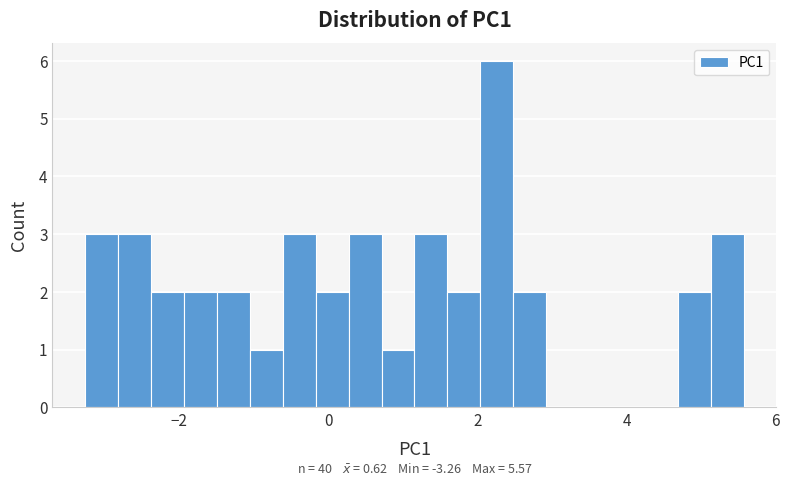

Read against the x-axis, roughly where is the centre of the tallest bar?

2.2